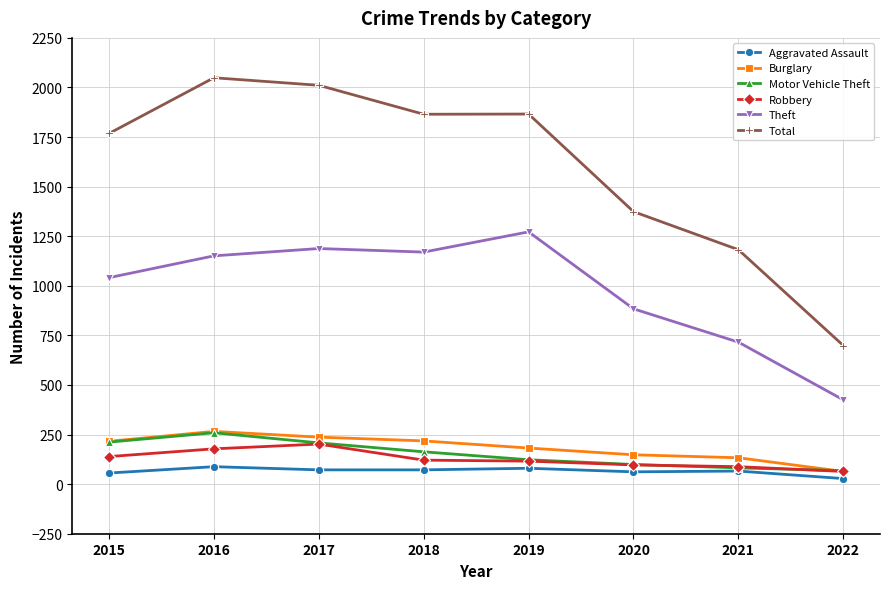

True or false: Total and Burglary cross at least once.

False